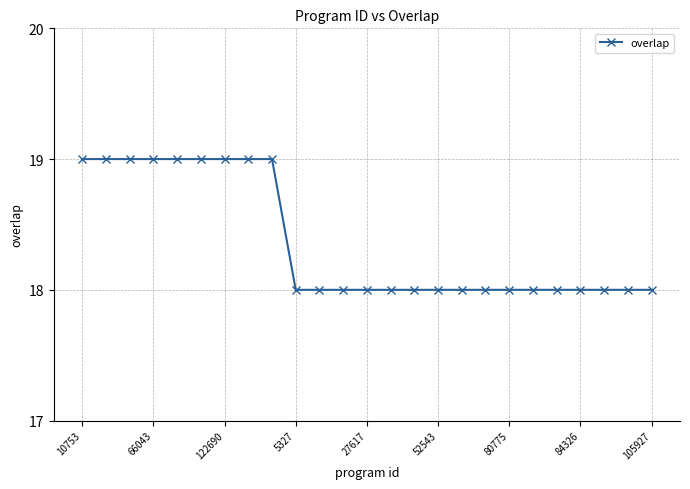

What is the difference between the maximum and minimum values?

1